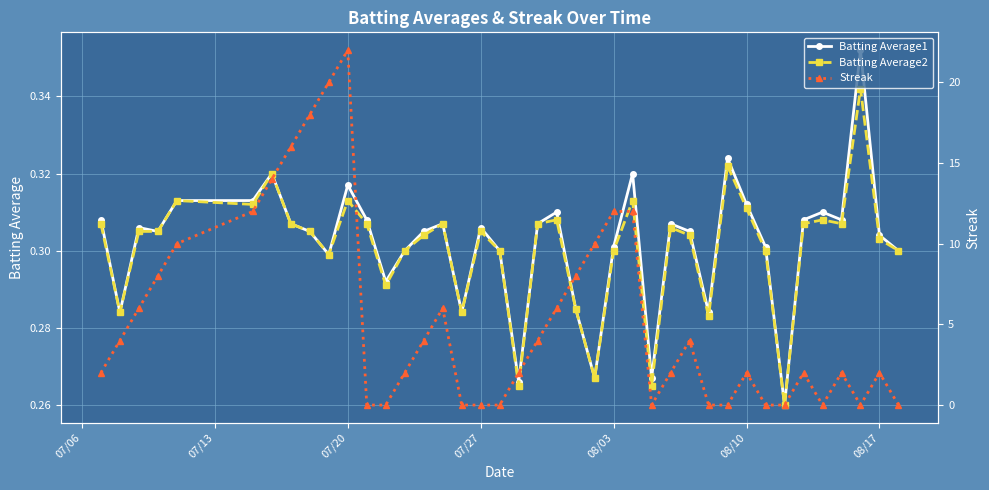

True or false: Batting Average2 has more than 2 points higher than both neighbors.

True